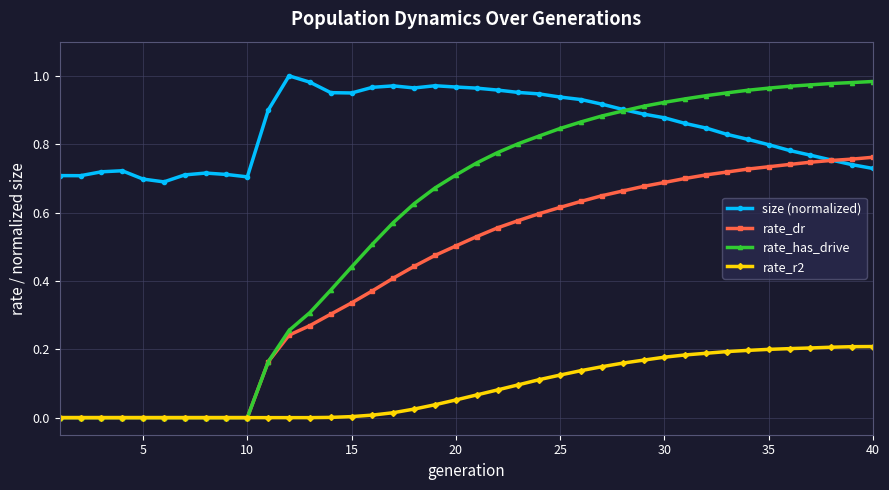

Which series has the largest total across all categories?

size (normalized)